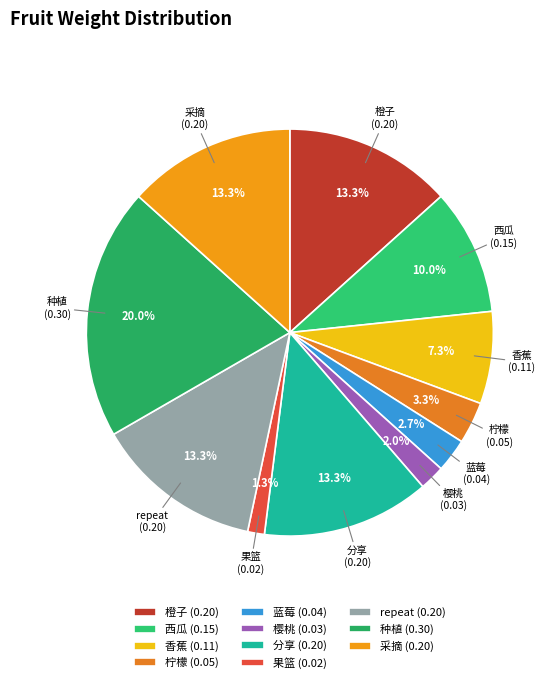

What percentage is the 种植 slice, to the nearest percent?

20%